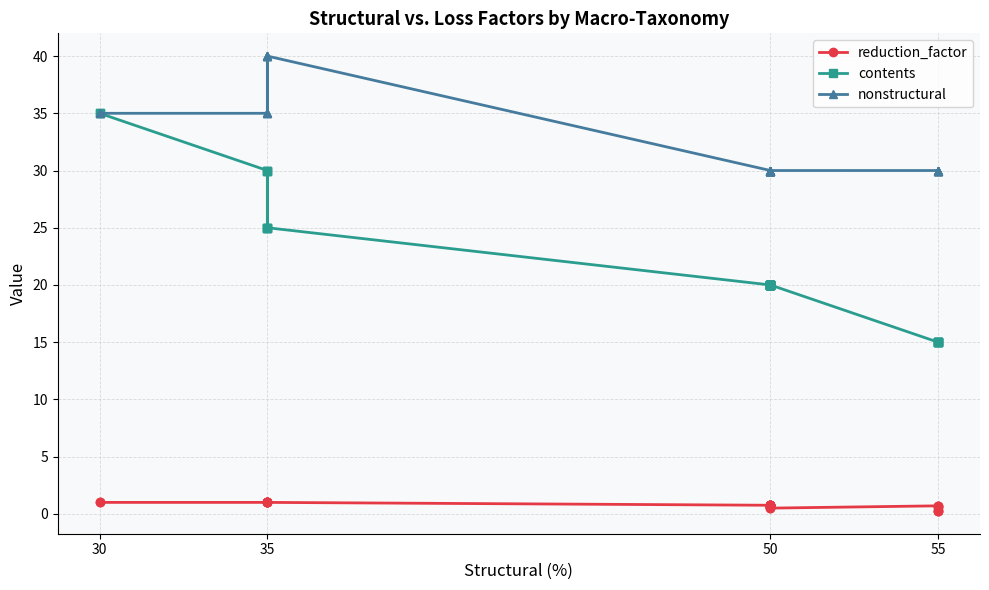

Which series has the largest total across all categories?

nonstructural